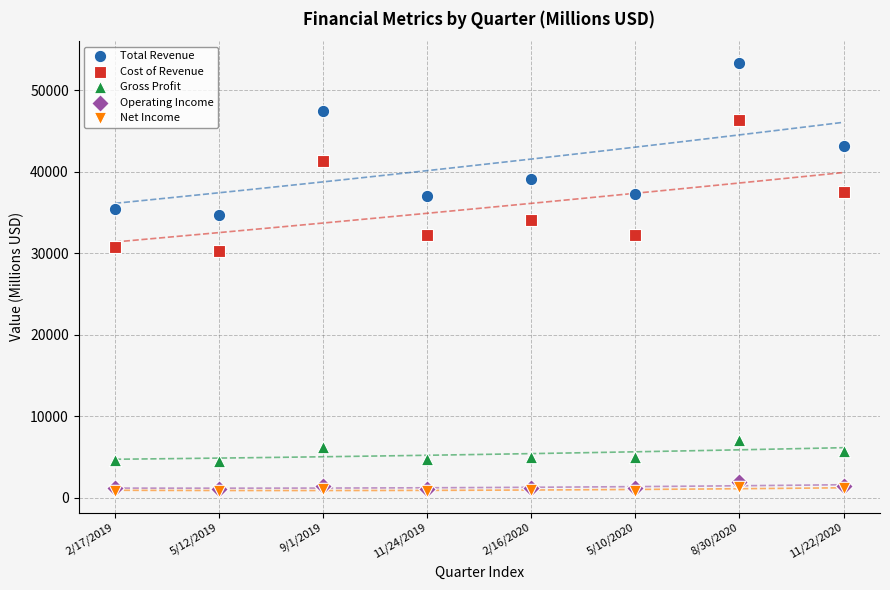

Which series has the largest Y range (max minus min)?

Total Revenue